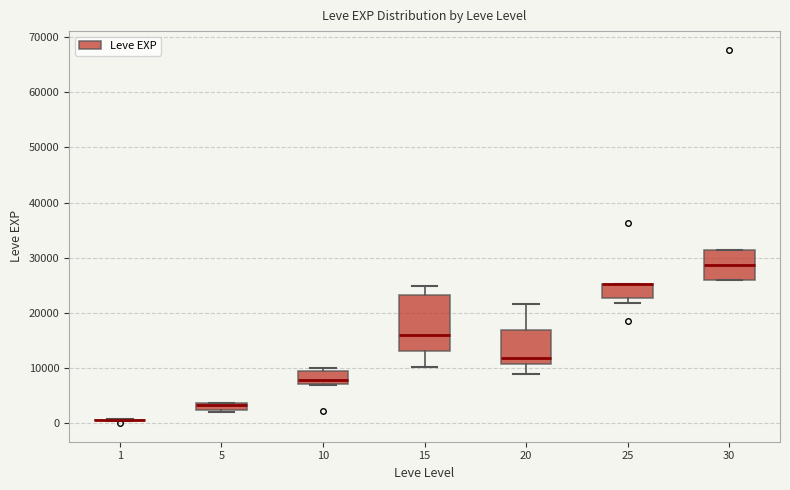

Comparing the boxes themselves (not the whiskers), which one is the tallest?

15